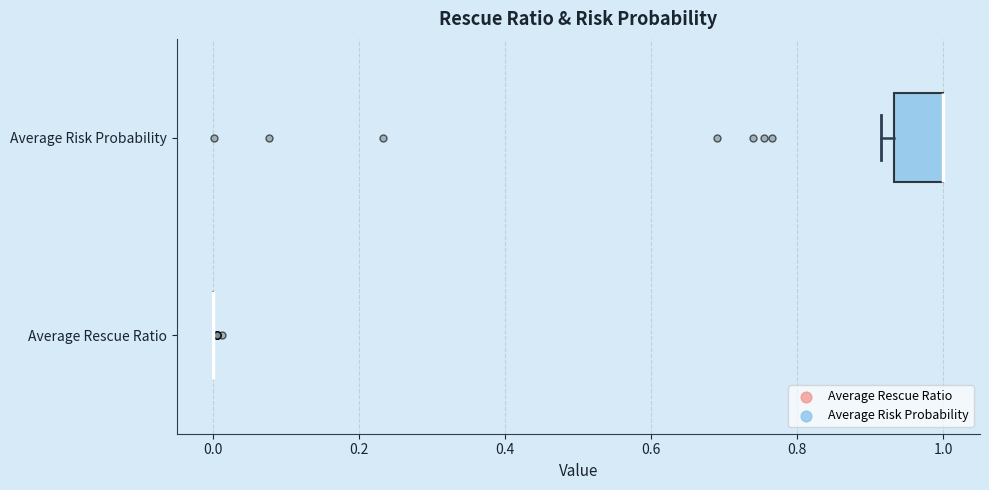

Comparing the boxes themselves (not the whiskers), which one is the widest?

Average Risk Probability